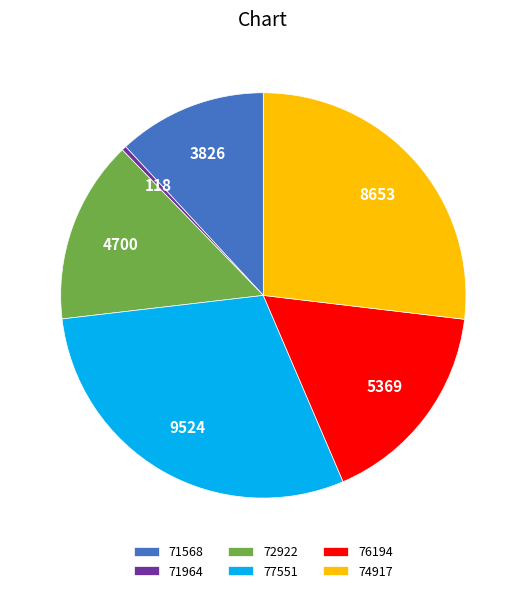

What is the smallest slice in the pie chart?

71964